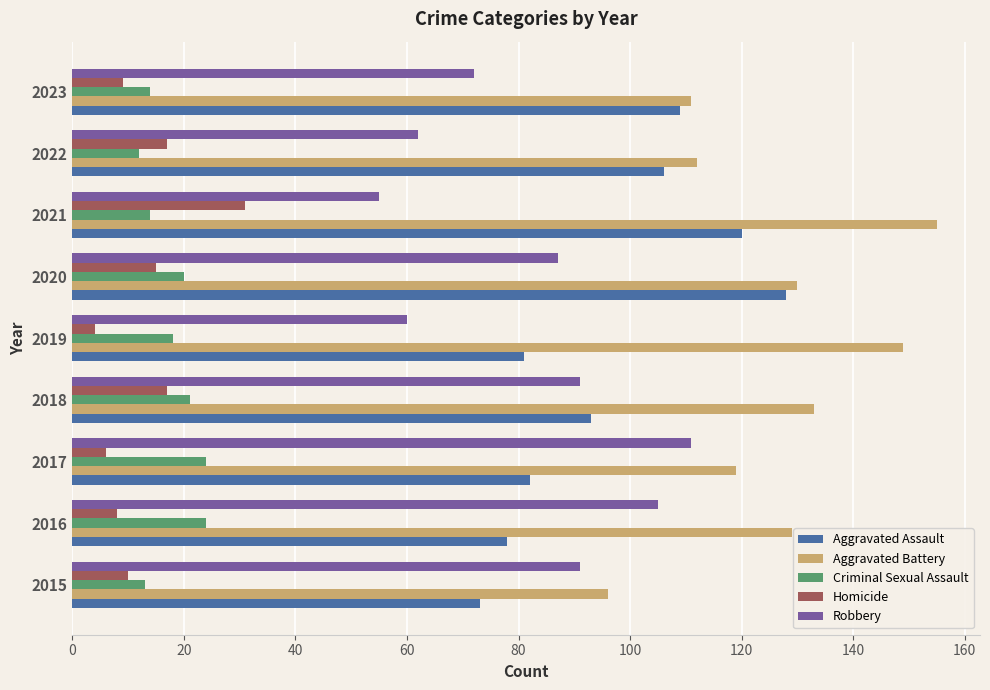

The Aggravated Battery series shows 129 at 2016. True or false?

True